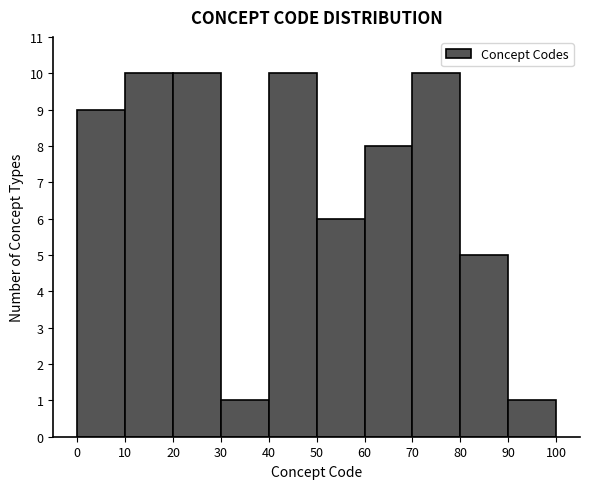

Reading left to right, transcribe this chart: for each bar, give the range it covers on the x-axis and its height. The values are not printed on the chart, so give them approximately, as read against the axis.

0 to 10: 9
10 to 20: 10
20 to 30: 10
30 to 40: 1
40 to 50: 10
50 to 60: 6
60 to 70: 8
70 to 80: 10
80 to 90: 5
90 to 100: 1